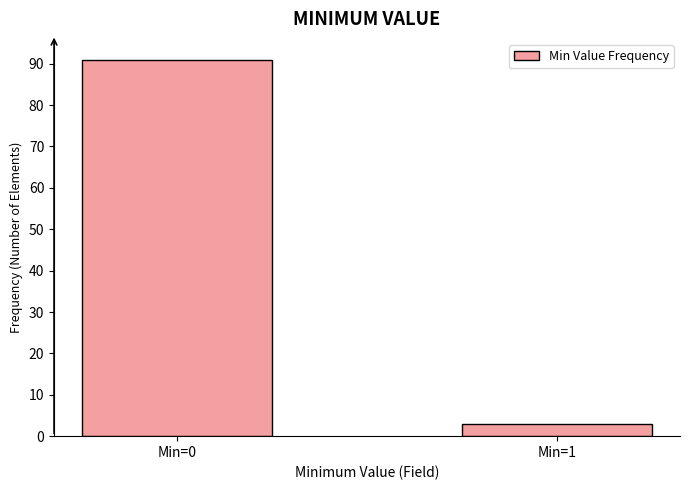

Reading left to right, transcribe all the data shown in this chart.

Min=0=91	Min=1=3